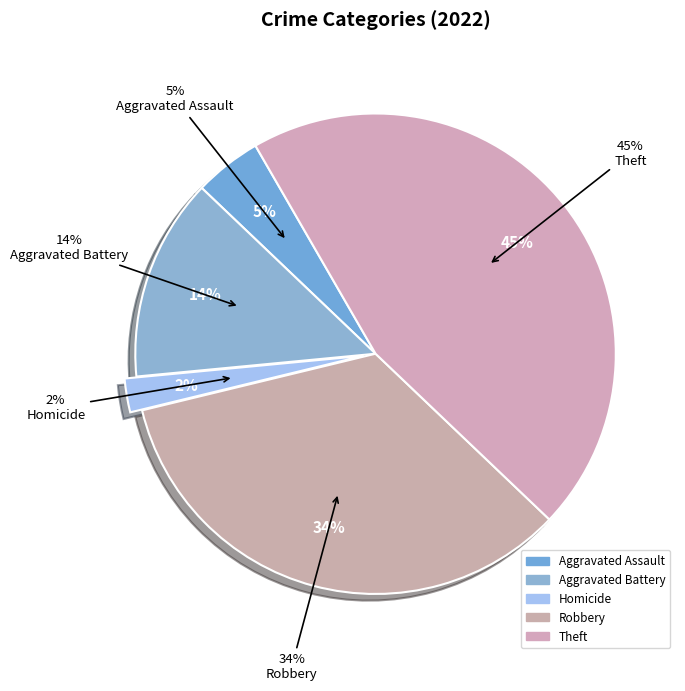

What percentage do Theft and Homicide together represent?

47.7%